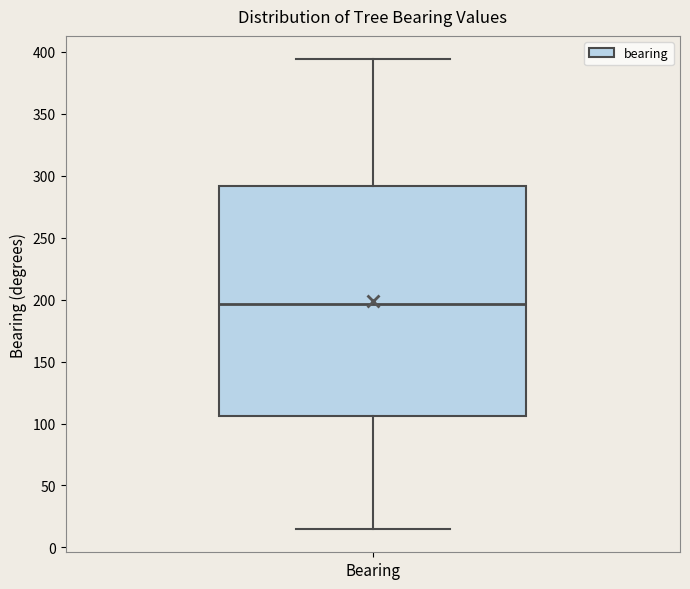

Transcribe this box plot: give where the median line is, the range the box spans, and where the two whiskers end, as read against the y-axis. The values are not printed on the chart, so give them approximately, as read against the axis.

median 195, box 105 to 290, whiskers 15 to 395